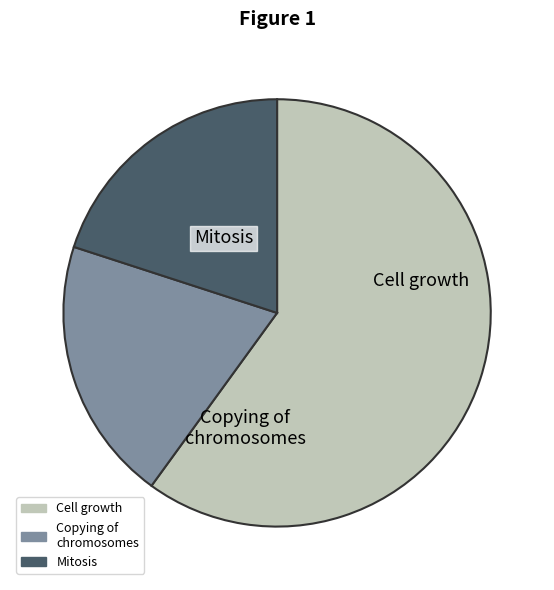

Does any single category account for the majority?

Yes